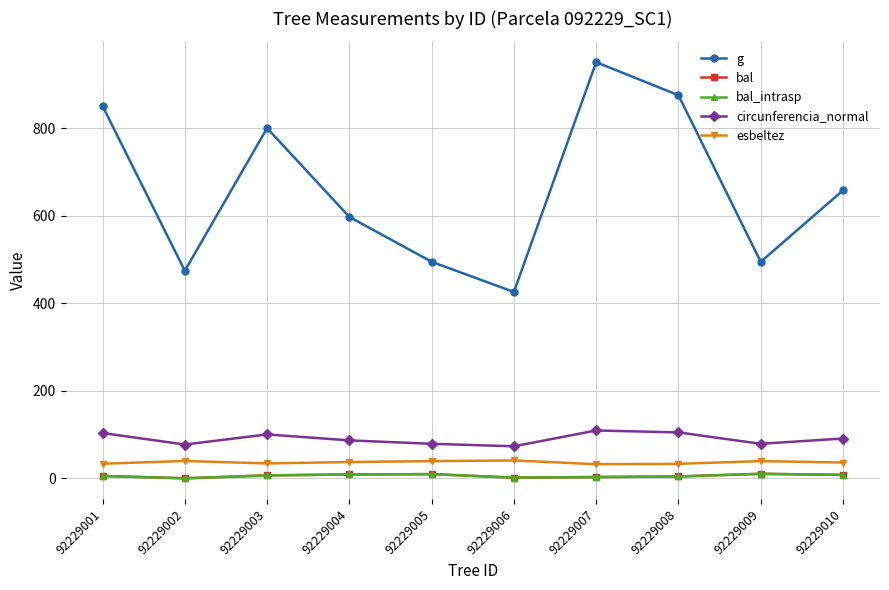

Is this an area chart (filled region under the line)?

No